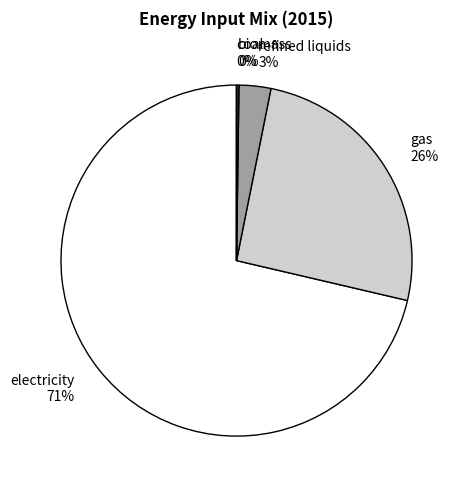

To the nearest percent, what is the average slice percentage?

20%